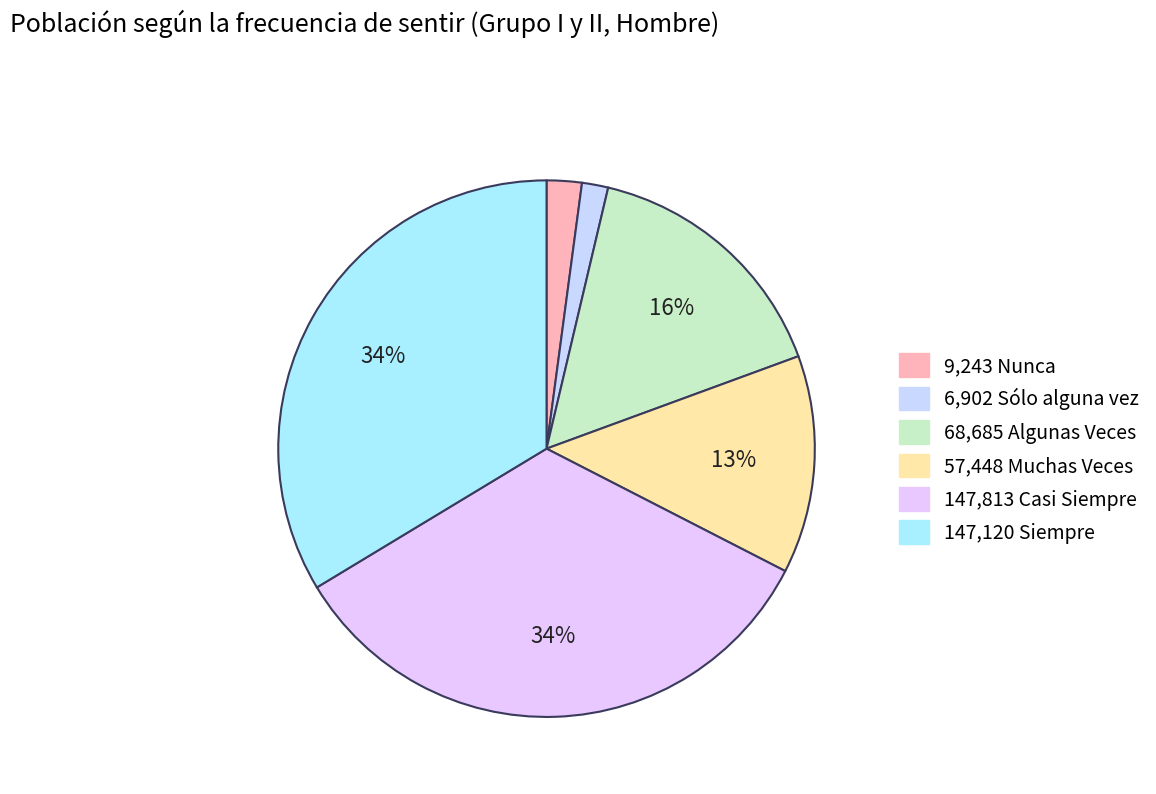

Rank the categories by value from lowest to highest.

Sólo alguna vez, Nunca, Muchas Veces, Algunas Veces, Siempre, Casi Siempre